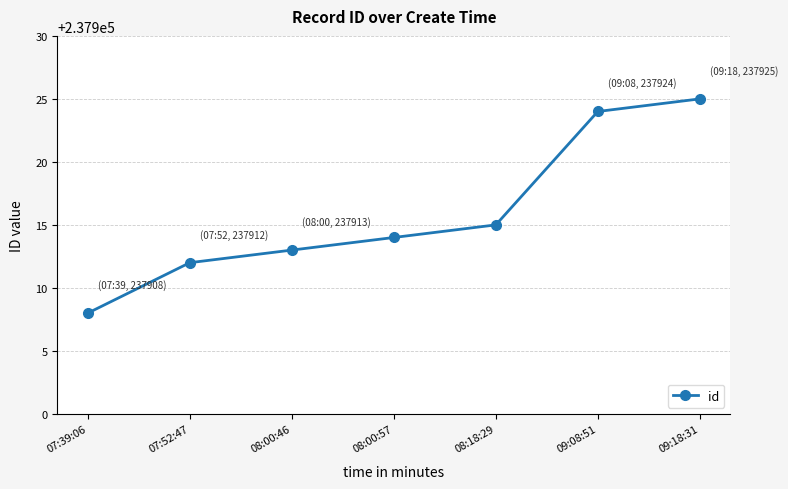

Is this an area chart (filled region under the line)?

No